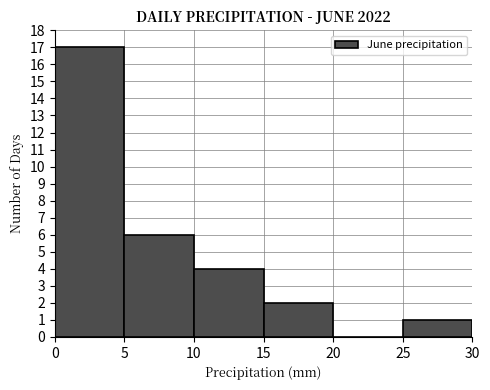

Reading left to right, list every bar in this chart as the range it spans on the x-axis followed by its height. The values are not printed on the chart, so give them approximately, as read against the axis.

0 to 5: 17
5 to 10: 6
10 to 15: 4
15 to 20: 2
20 to 25: 0
25 to 30: 1